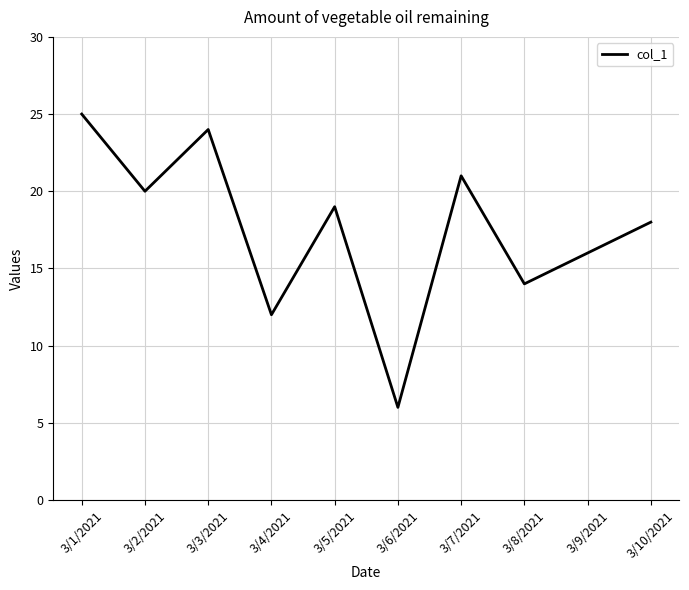

True or false: the data shows 18 at 3/10/2021.

True